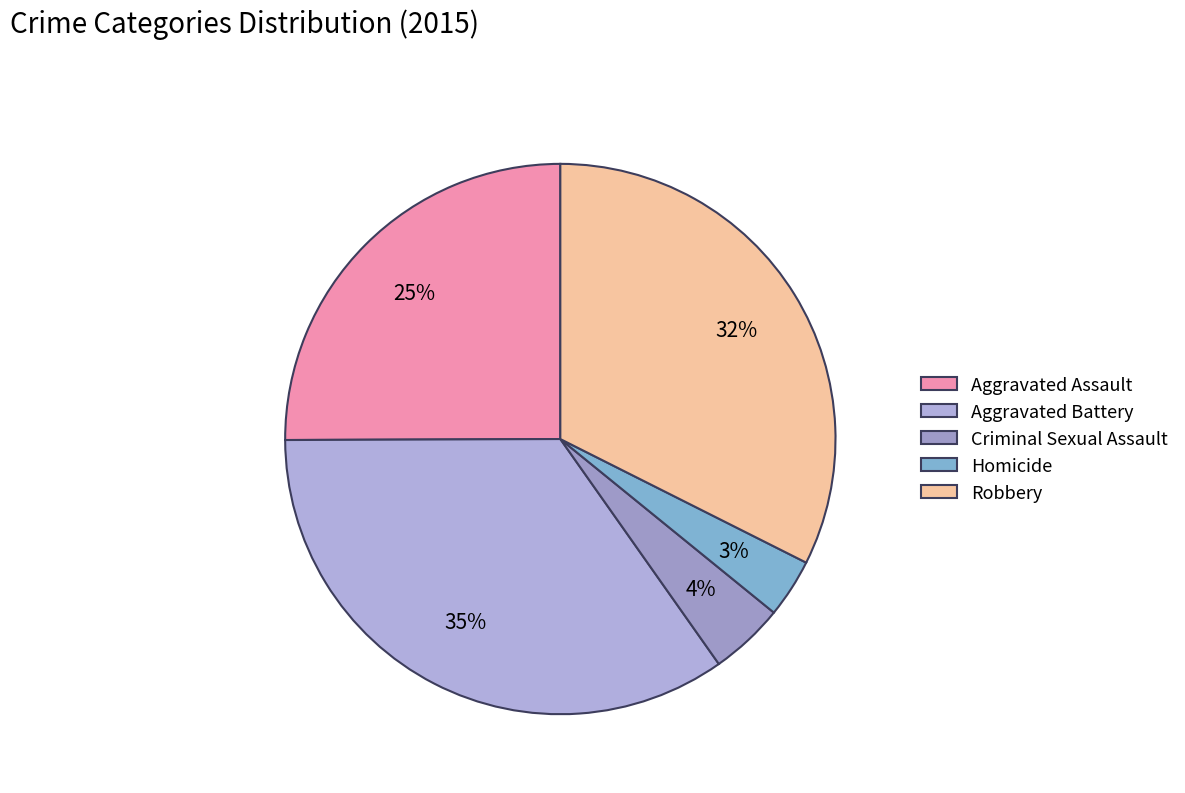

Rank the categories by value from lowest to highest.

Homicide, Criminal Sexual Assault, Aggravated Assault, Robbery, Aggravated Battery